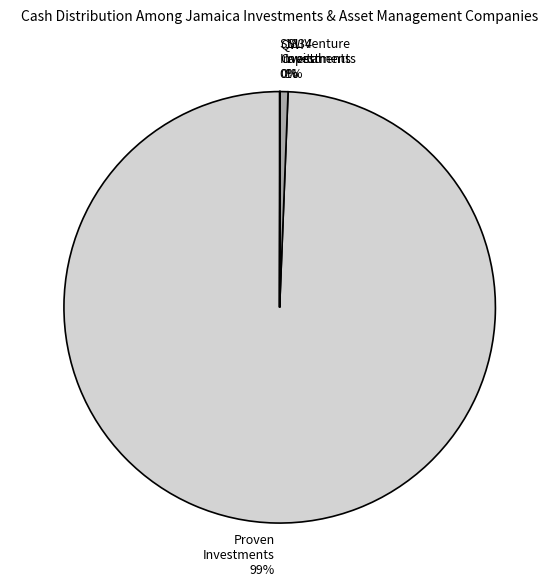

To the nearest percent, what is the difference between the largest and smallest slice percentages?

99%